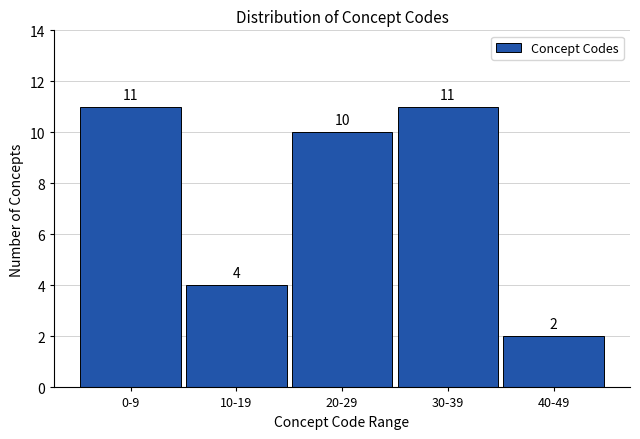

Reading left to right, extract all data points from this chart.

11	4	10	11	2